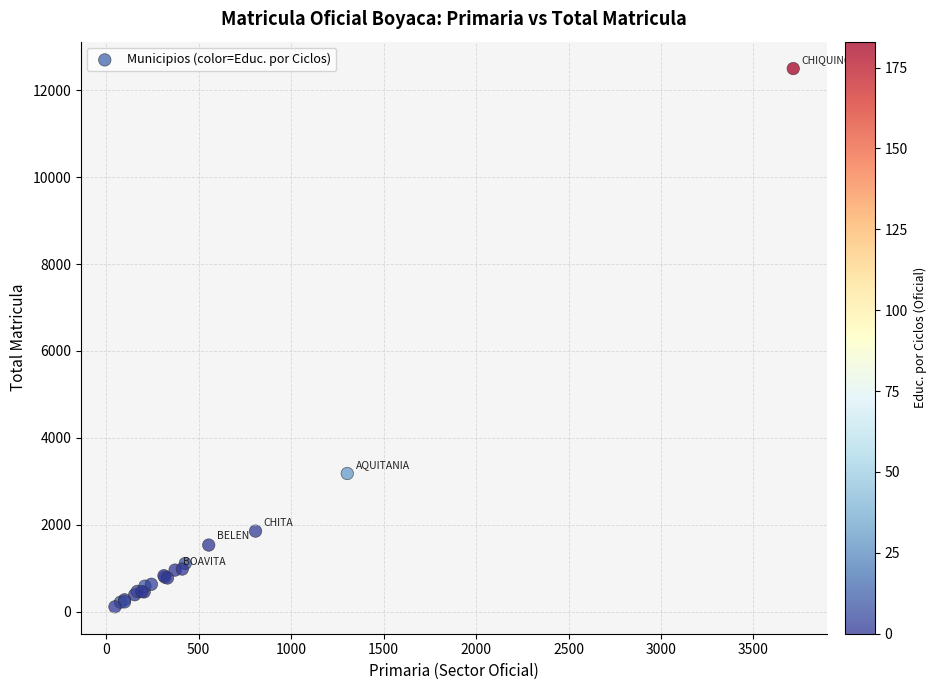

What Y value in the scatter plot is closest to 6306?

3181